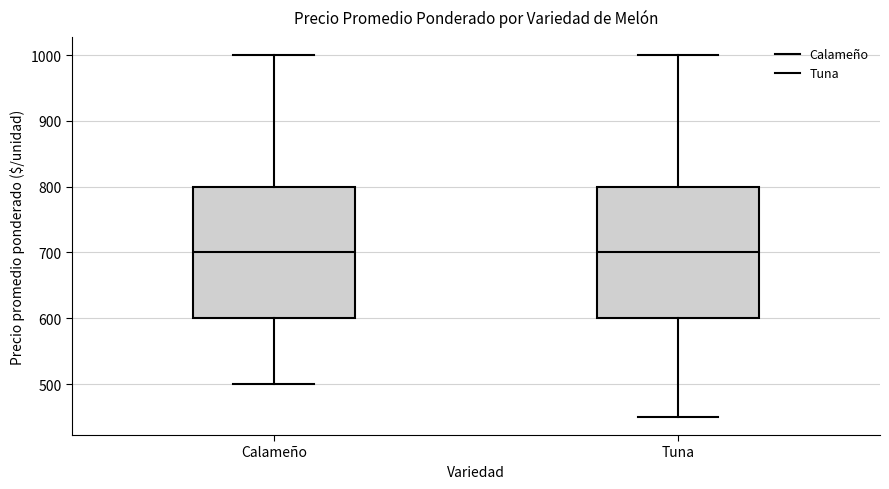

Reading left to right, transcribe this box plot: for each box, give where its median line is, the range the box spans, and where its two whiskers end, as read against the y-axis. The values are not printed on the chart, so give them approximately, as read against the axis.

Calameño: median 700, box 600 to 800, whiskers 500 to 1000
Tuna: median 700, box 600 to 800, whiskers 450 to 1000